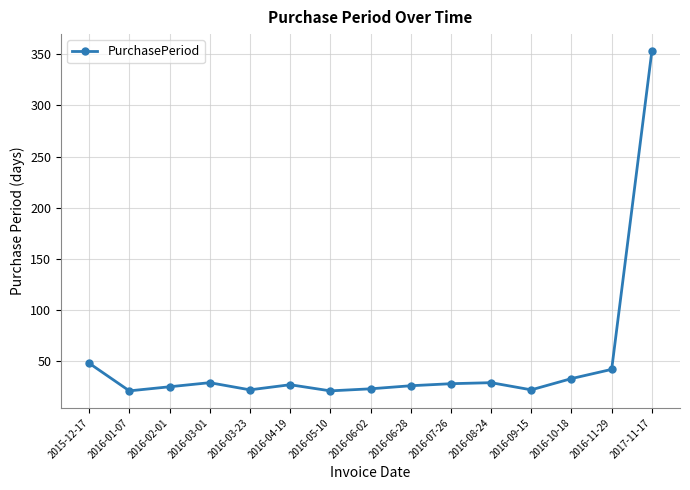

What is the sum of all values?

749